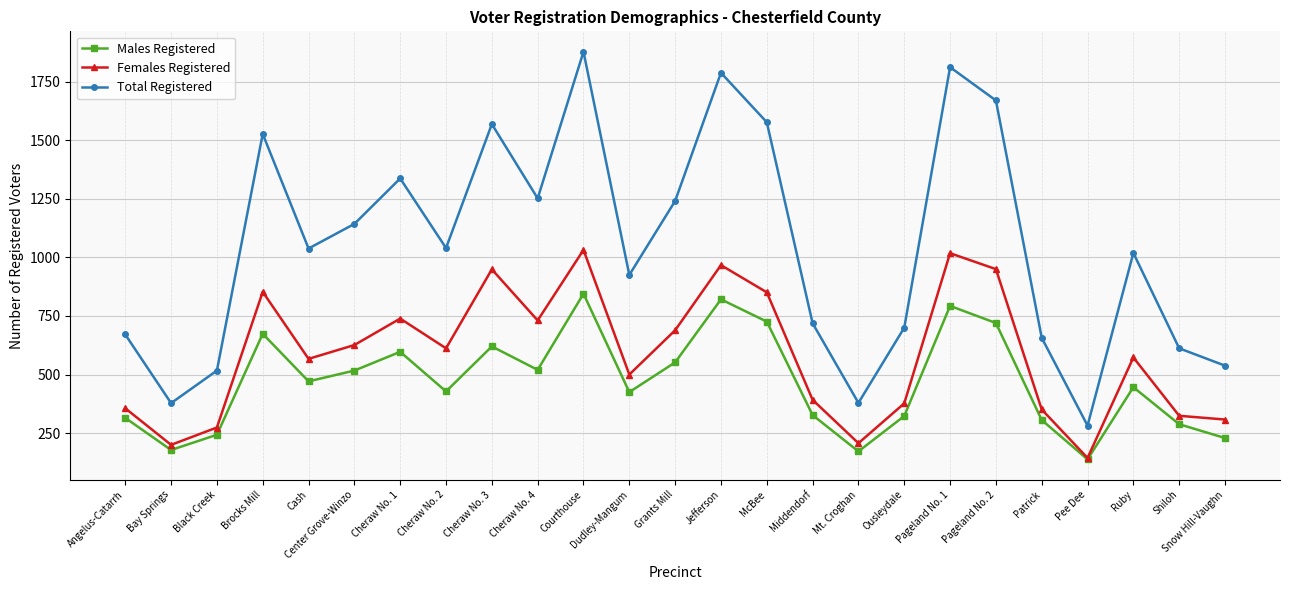

Count the number of categories in the chart.

25